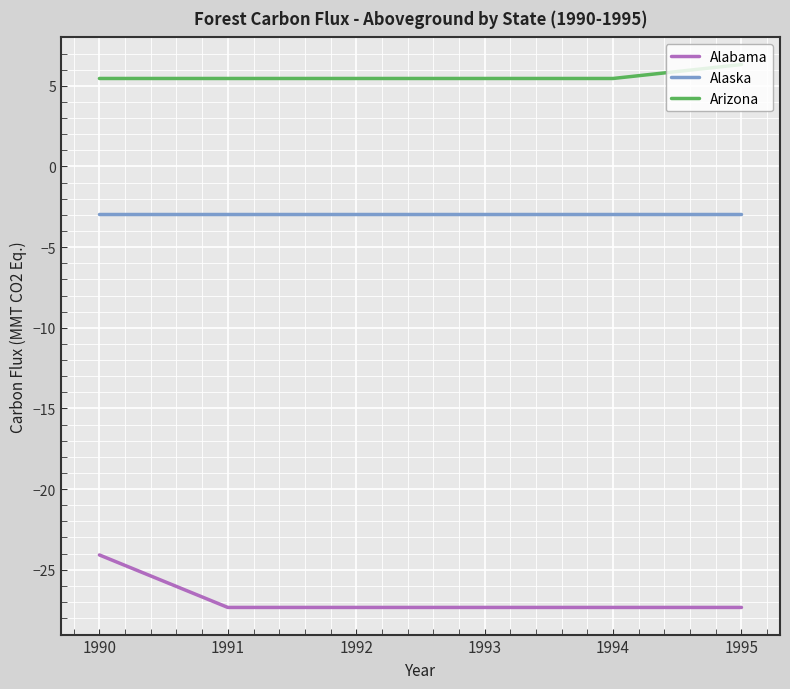

The Alaska series shows -2.9 at 1990. True or false?

True